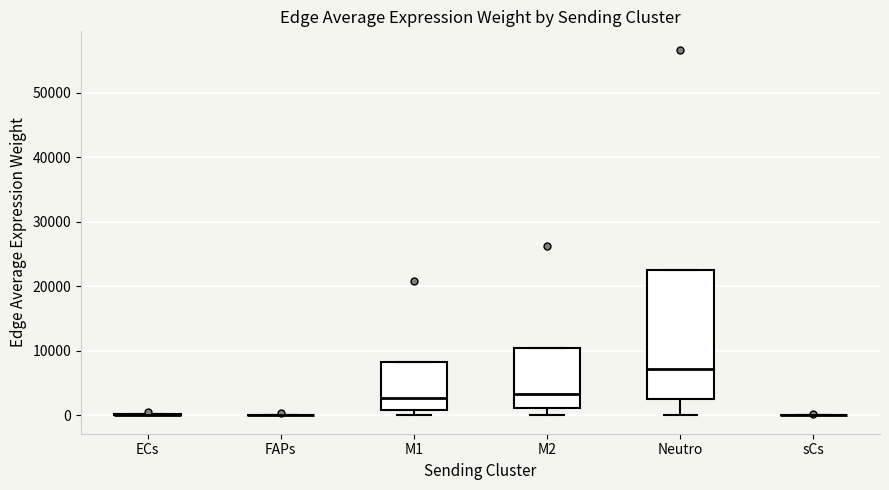

Which box is the tallest, from its lower edge to its upper edge?

Neutro